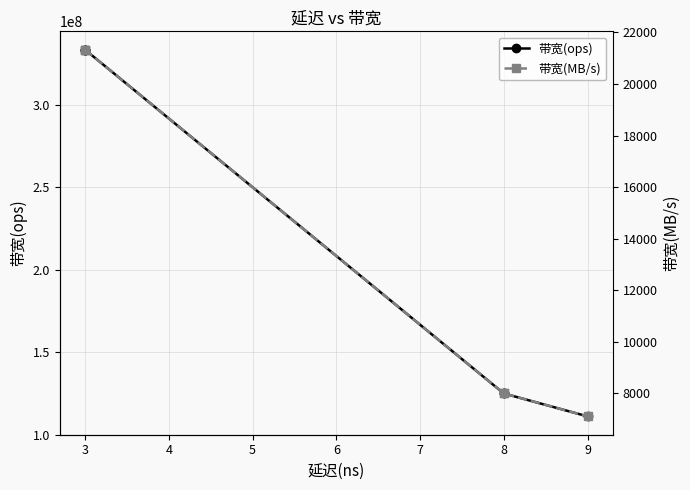

Which series has the largest range (max minus min)?

带宽(ops)